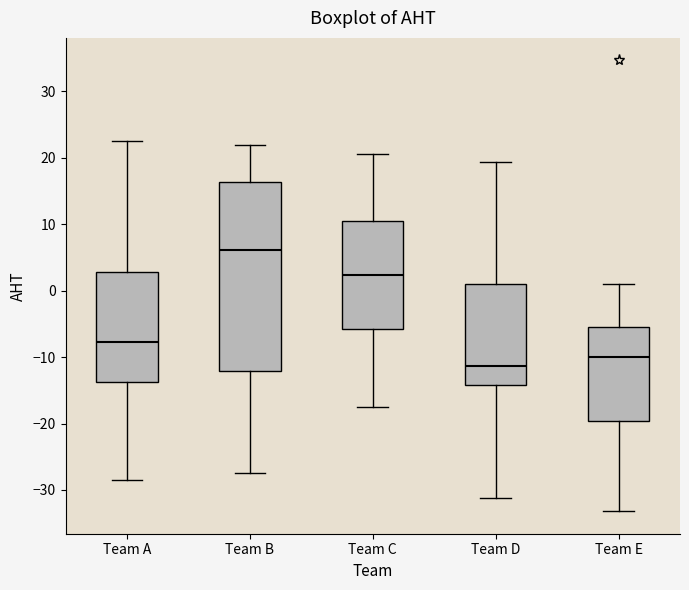

Reading left to right, read every box against the y-axis: the position of its median line, the range the box covers, and the ends of its whiskers. The values are not printed on the chart, so give them approximately, as read against the axis.

Team A: median -8, box -14 to 3, whiskers -28 to 23
Team B: median 6, box -12 to 16, whiskers -27 to 22
Team C: median 2, box -6 to 10, whiskers -18 to 21
Team D: median -11, box -14 to 1, whiskers -31 to 19
Team E: median -10, box -20 to -5, whiskers -33 to 1